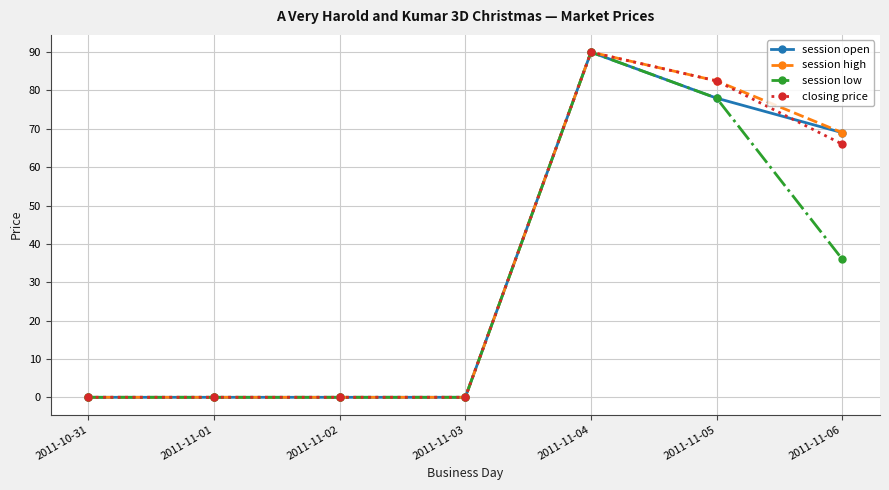

Reading left to right, what are all the values shown in this chart?

session open: 2011-10-31=0.0	2011-11-01=0.0	2011-11-02=0.0	2011-11-03=0.0	2011-11-04=90.0	2011-11-05=78.0	2011-11-06=69.0
session high: 2011-10-31=0.0	2011-11-01=0.0	2011-11-02=0.0	2011-11-03=0.0	2011-11-04=90.0	2011-11-05=82.5	2011-11-06=69.0
session low: 2011-10-31=0.0	2011-11-01=0.0	2011-11-02=0.0	2011-11-03=0.0	2011-11-04=90.0	2011-11-05=78.0	2011-11-06=36.0
closing price: 2011-10-31=0.0	2011-11-01=0.0	2011-11-02=0.0	2011-11-03=0.0	2011-11-04=90.0	2011-11-05=82.5	2011-11-06=66.0